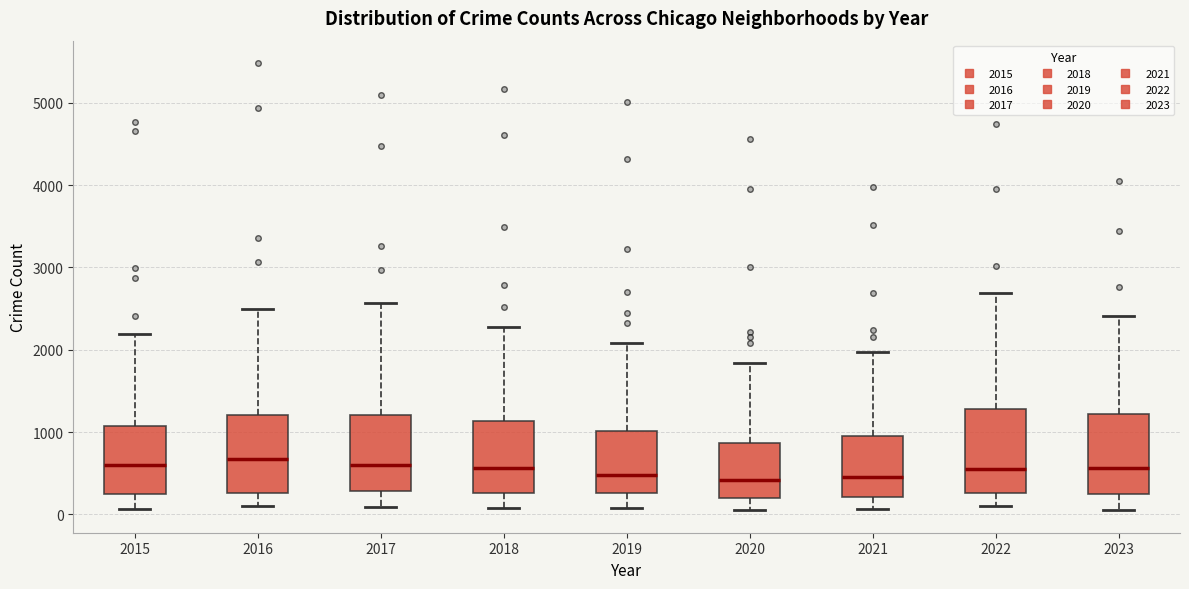

Where is the upper edge of the box at x = 2017 on the y-axis? The values are not printed on the chart, so give them approximately, as read against the axis.

1200